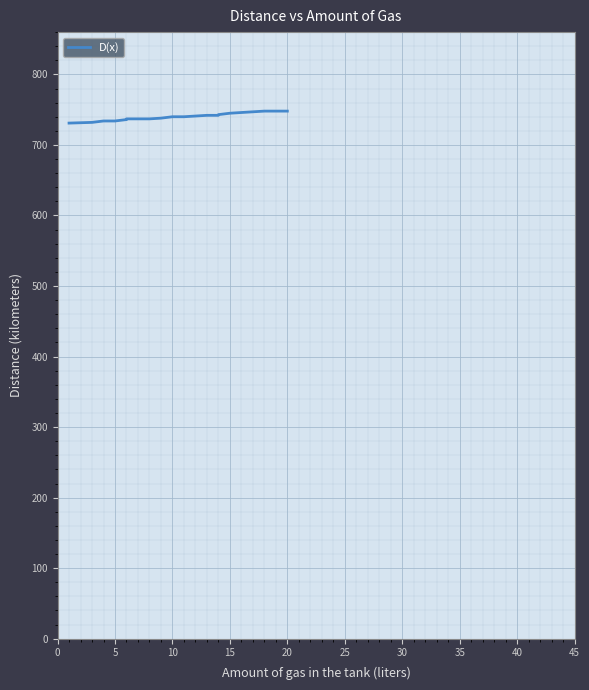

What is the maximum value shown in the chart?

748